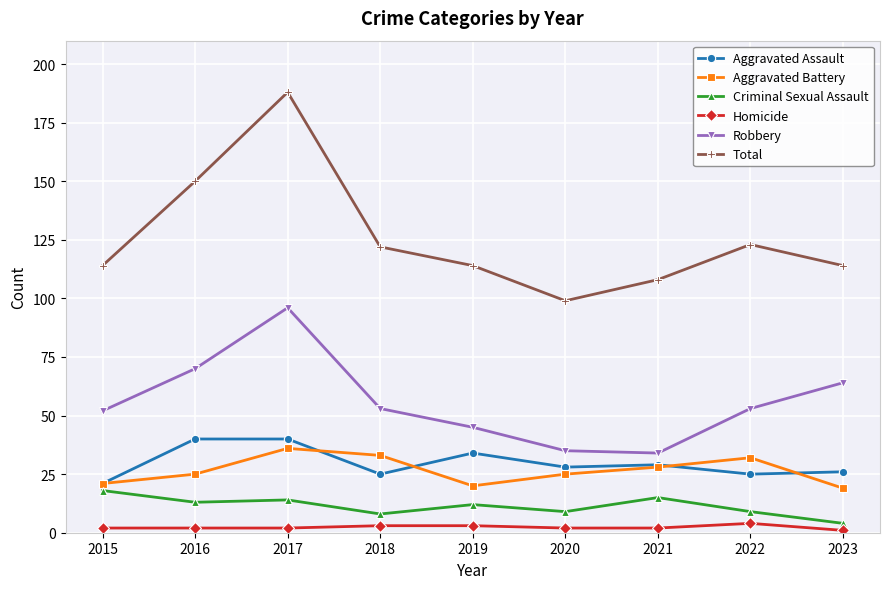

How many interior local peaks does the Total series have?

2